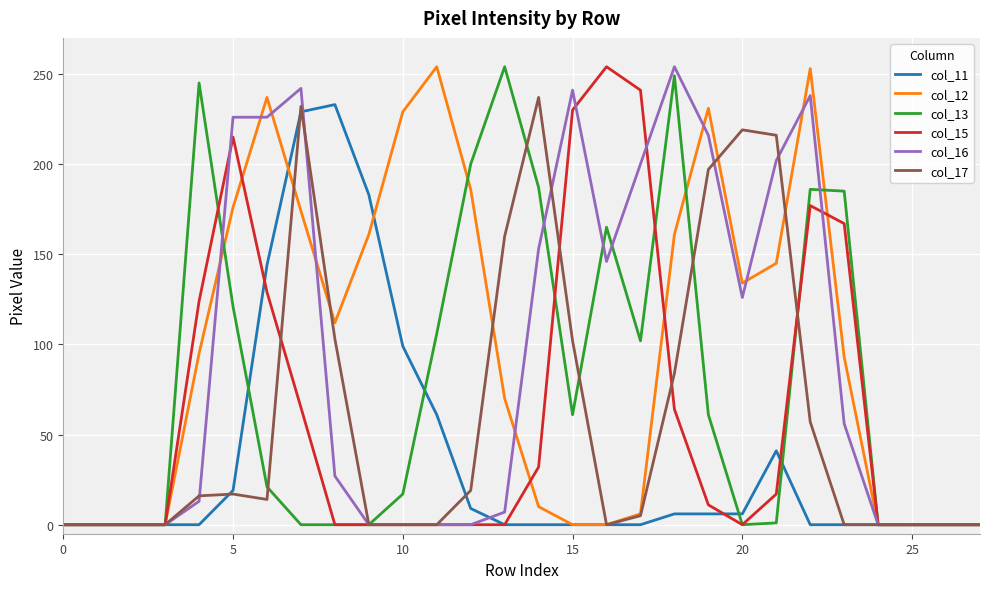

What is the maximum value shown in the chart?

254